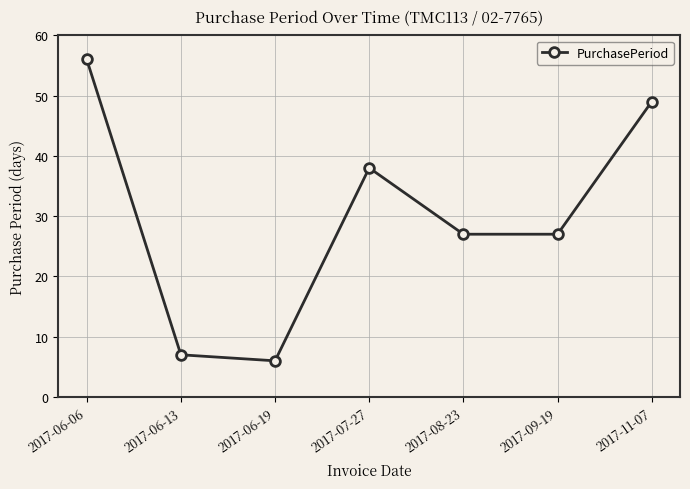

The value at 2017-09-19 is 48. True or false?

False